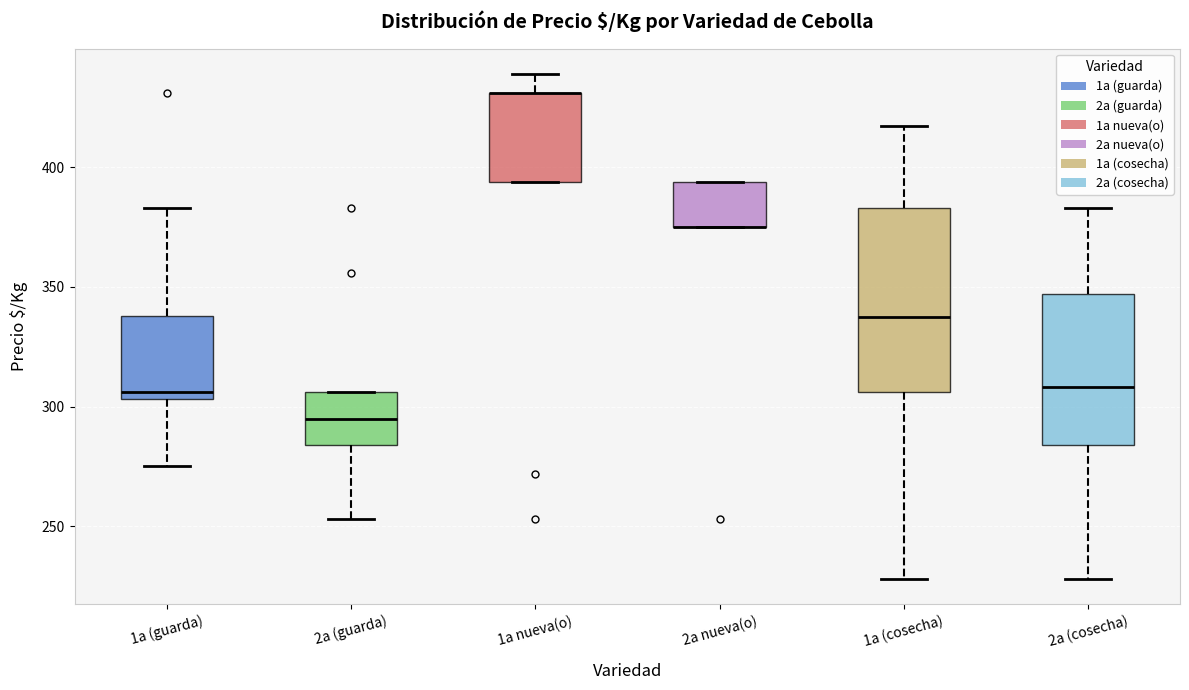

Reading left to right, transcribe this box plot: for each box, give where its median line is, the range the box spans, and where its two whiskers end, as read against the y-axis. The values are not printed on the chart, so give them approximately, as read against the axis.

1a (guarda): median 305 (just above the box's lower edge), box 305 to 340, whiskers 275 to 385
2a (guarda): median 295, box 285 to 305, whiskers 255 to 305
1a nueva(o): median 430 (drawn on the box's upper edge), box 395 to 430, whiskers 395 to 440
2a nueva(o): median 375 (drawn on the box's lower edge), box 375 to 395, whiskers 375 to 395
1a (cosecha): median 340, box 305 to 385, whiskers 230 to 415
2a (cosecha): median 310, box 285 to 345, whiskers 230 to 385